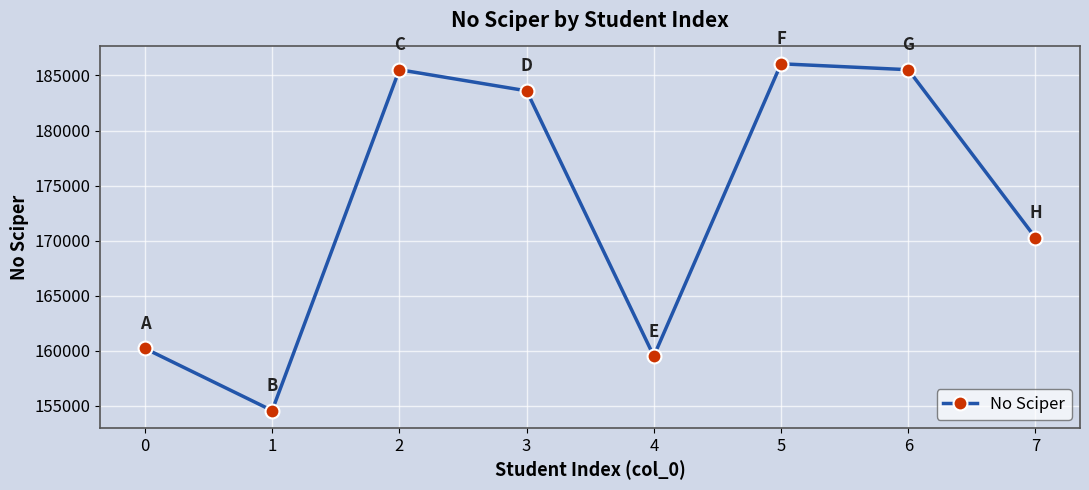

Where is the first local maximum?

2